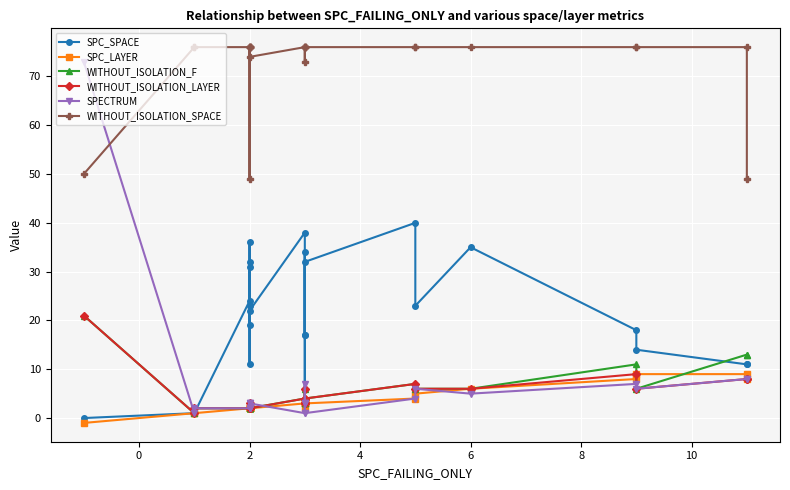

What are all the series names shown in the legend?

SPC_SPACE, SPC_LAYER, WITHOUT_ISOLATION_F, WITHOUT_ISOLATION_LAYER, SPECTRUM, WITHOUT_ISOLATION_SPACE